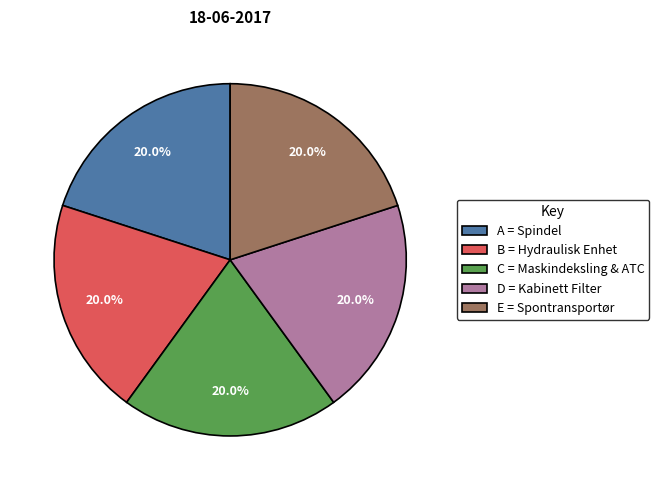

Count the number of slices in the pie.

5